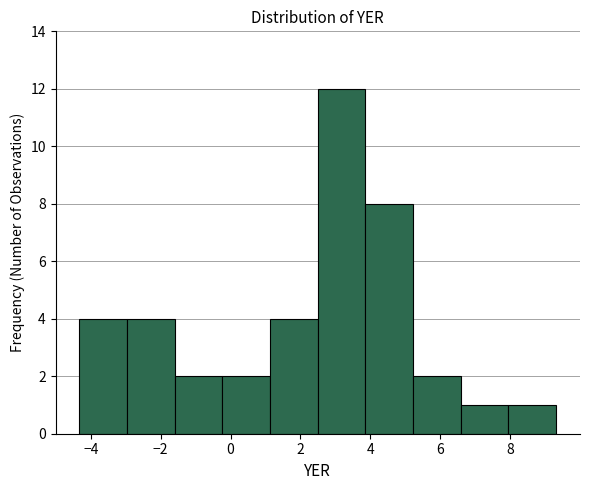

Which range on the x-axis has the tallest bar?

2.4 to 3.8